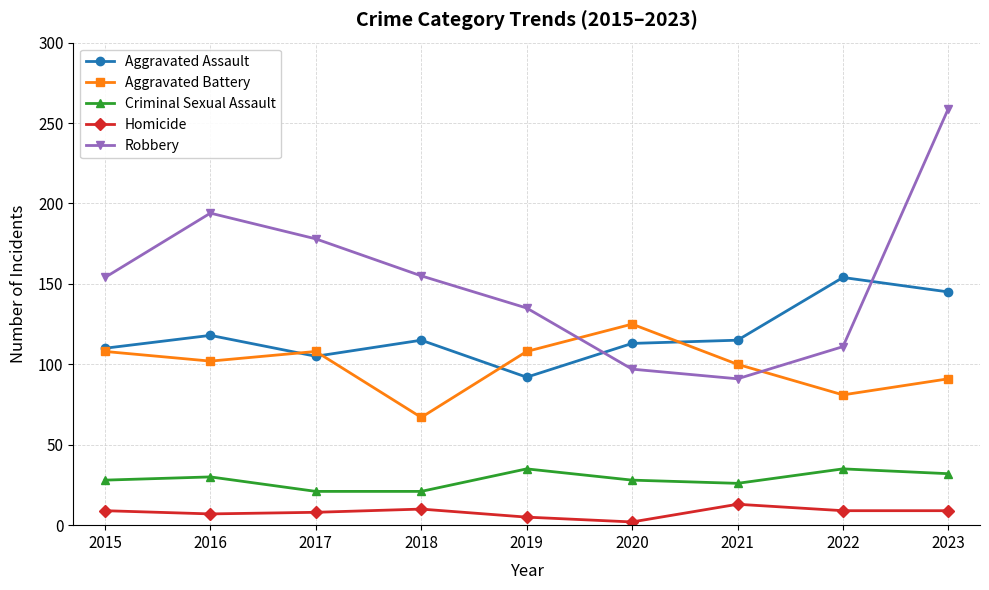

What is the value of the Homicide point at the 6th from the left?

2